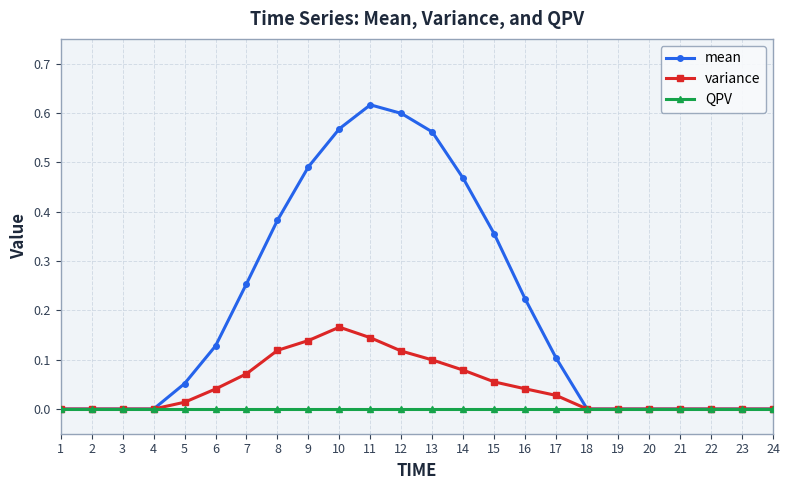

List the series in order of their peak value, lowest first.

QPV, variance, mean